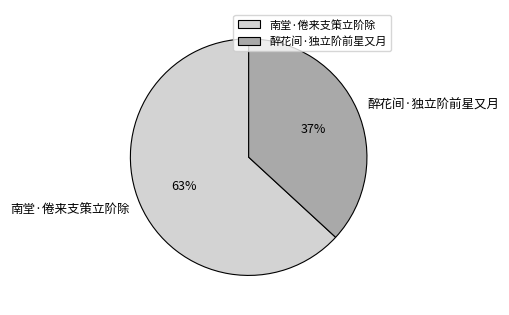

Is there a majority slice in this chart?

Yes